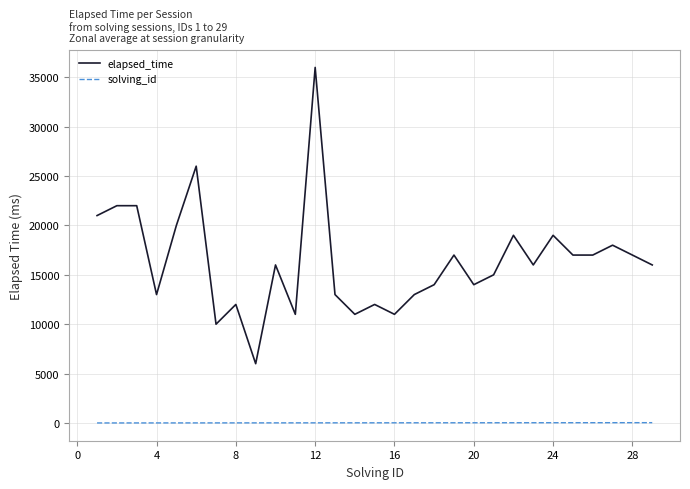

What is the difference between the maximum and minimum values in the solving_id series?

28